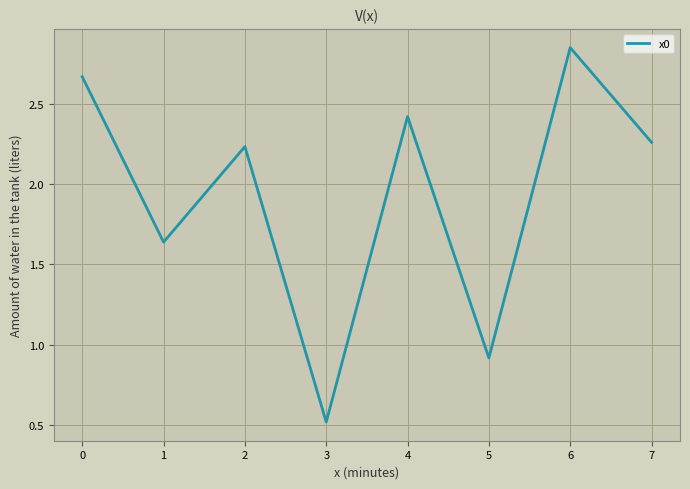

Is this an area chart (filled region under the line)?

No